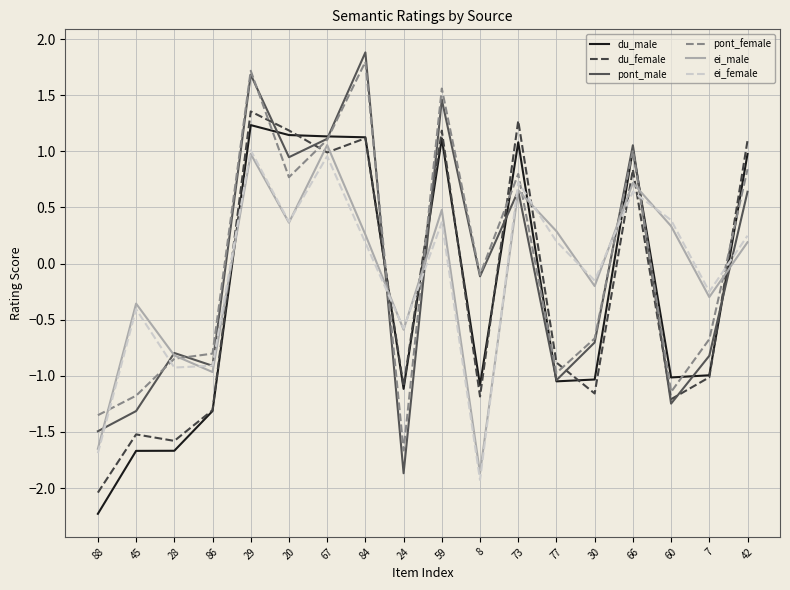

List the series in order of their peak value, lowest first.

ei_female, ei_male, du_male, du_female, pont_female, pont_male